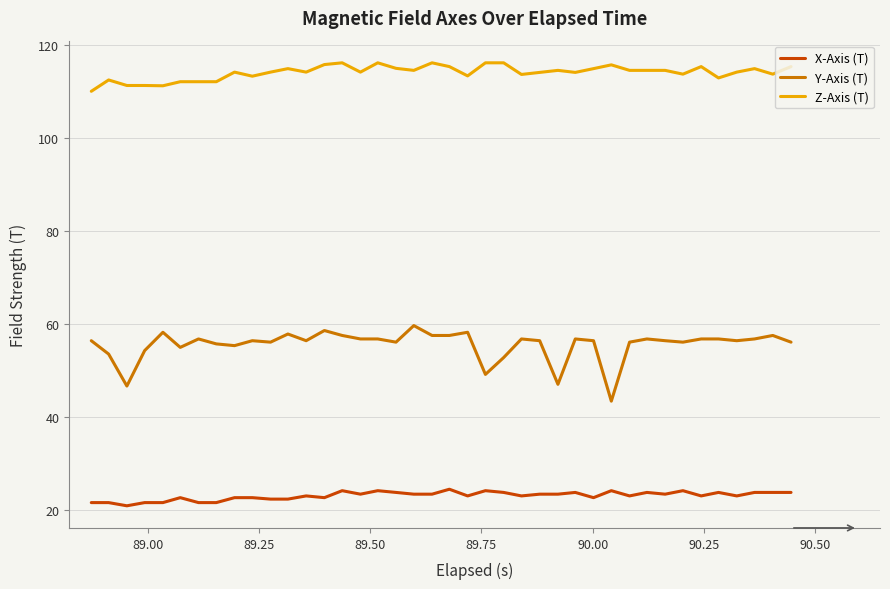

Which series has the widest spread of values?

Y-Axis (T)